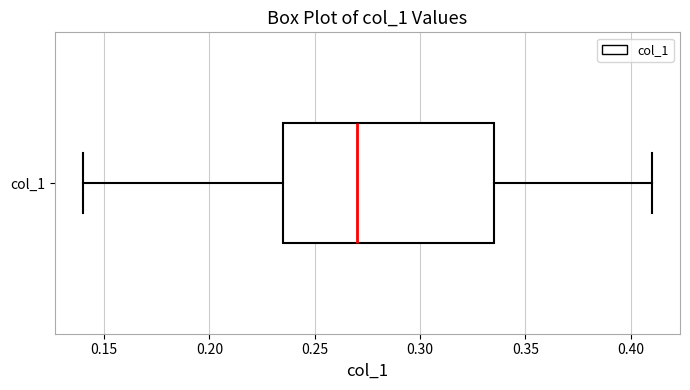

Read this box plot against the x-axis: the position of the median line, the range covered by the box, and the ends of both whiskers. The values are not printed on the chart, so give them approximately, as read against the axis.

median 0.270, box 0.235 to 0.335, whiskers 0.140 to 0.410